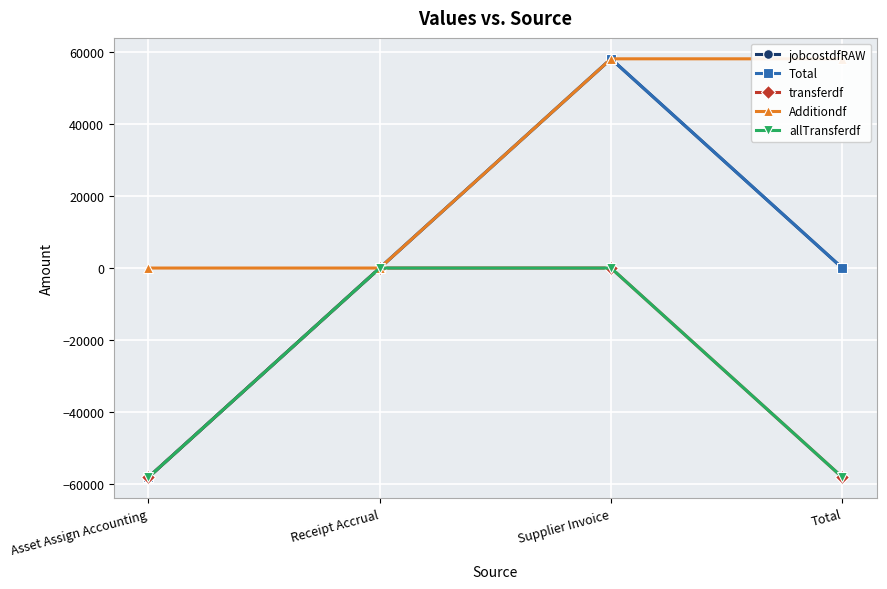

Reading right to left, list all the values displayed in this chart.

jobcostdfRAW: -0.0	58033.5	0.0	-58033.5
Total: -0.0	58033.5	0.0	-58033.5
transferdf: -58033.5	0.0	0.0	-58033.5
Additiondf: 58033.5	58033.5	0.0	0.0
allTransferdf: -58033.5	0.0	0.0	-58033.5